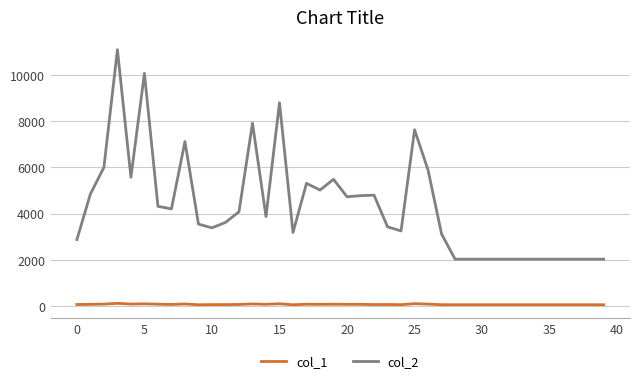

True or false: col_2 and col_1 cross at least once.

False